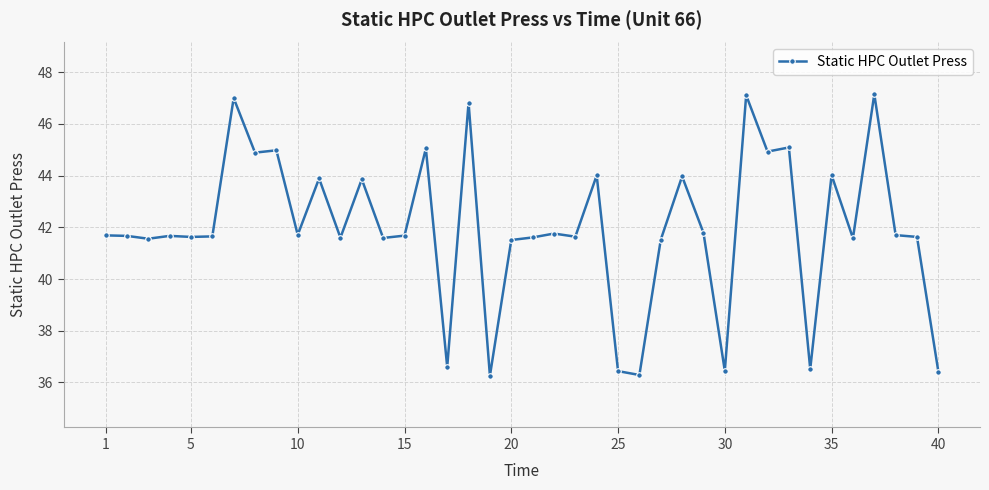

What is the value of the 31st point from the left?

47.1